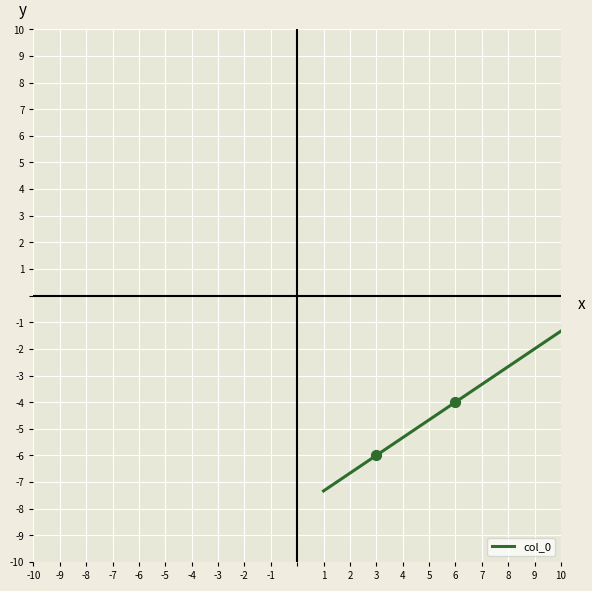

What is the minimum value shown in the chart?

-7.3